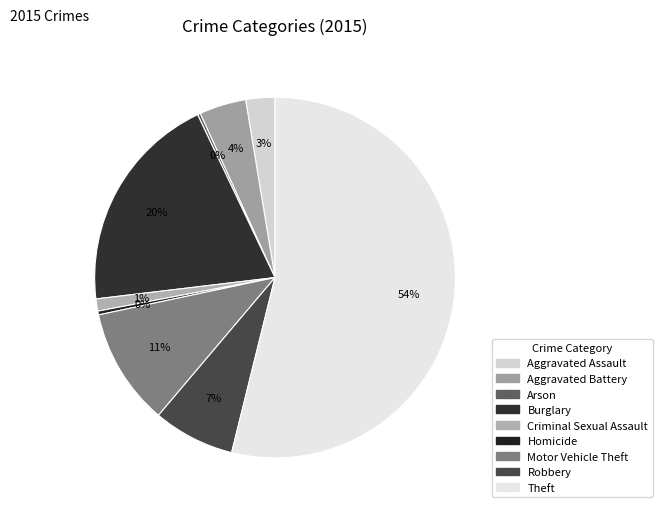

Which has a higher value, Burglary or Aggravated Assault?

Burglary